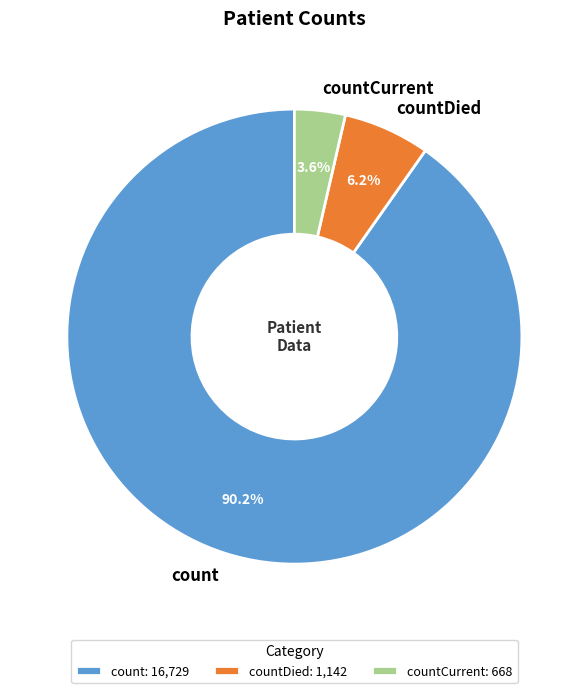

To the nearest percent, what portion does countDied represent?

6%